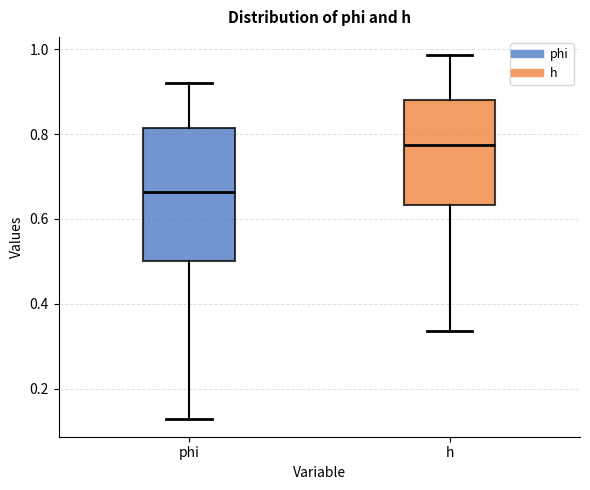

Reading left to right, transcribe this box plot: for each box, give where its median line is, the range the box spans, and where its two whiskers end, as read against the y-axis. The values are not printed on the chart, so give them approximately, as read against the axis.

phi: median 0.66, box 0.50 to 0.82, whiskers 0.12 to 0.92
h: median 0.78, box 0.64 to 0.88, whiskers 0.34 to 0.98